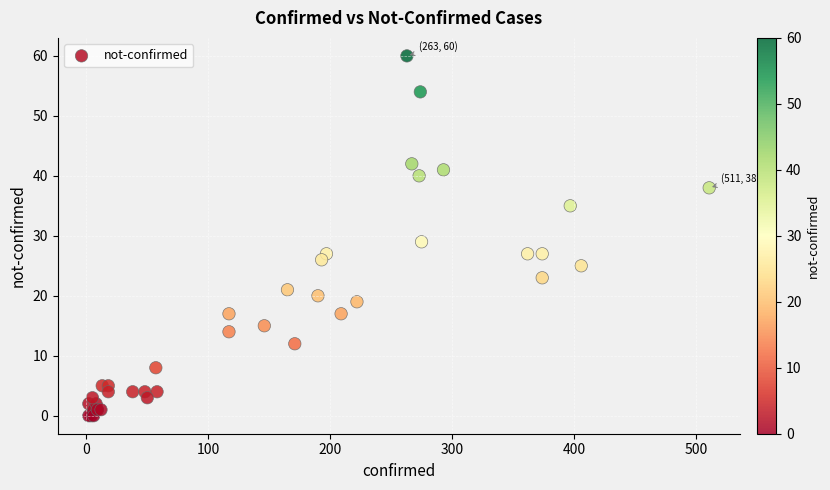

What Y value in the scatter plot is closest to 30?

29